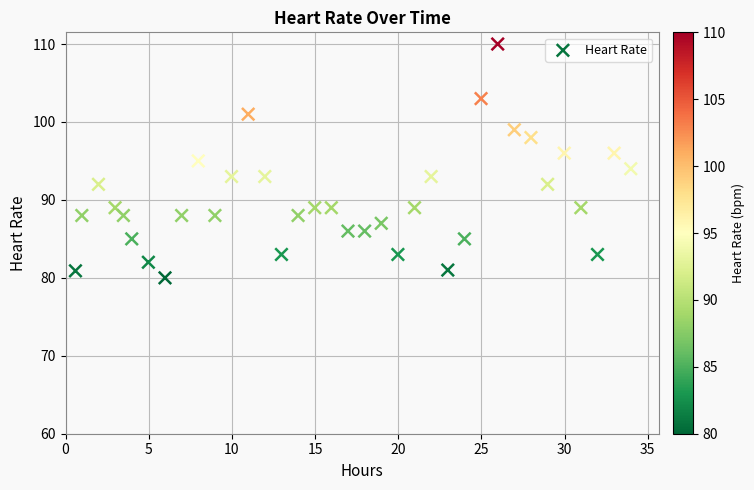

What is the range of Y values (max minus min)?

30.0